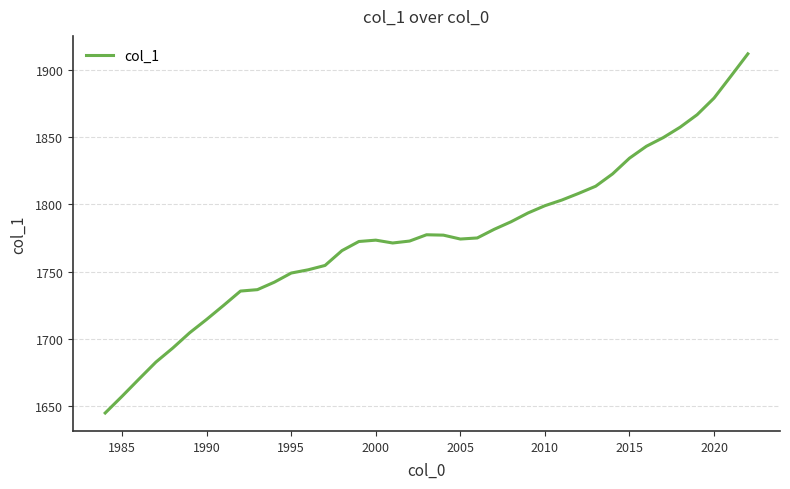

What is the difference between the maximum and minimum values?

267.0